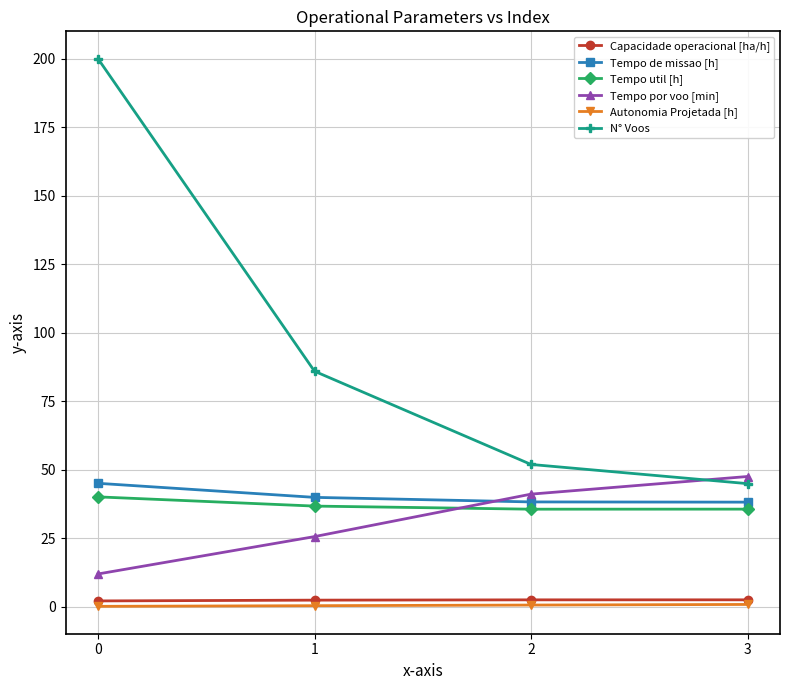

Is the value of Tempo util [h] at 3 greater than the value of Capacidade operacional [ha/h] at 2?

Yes